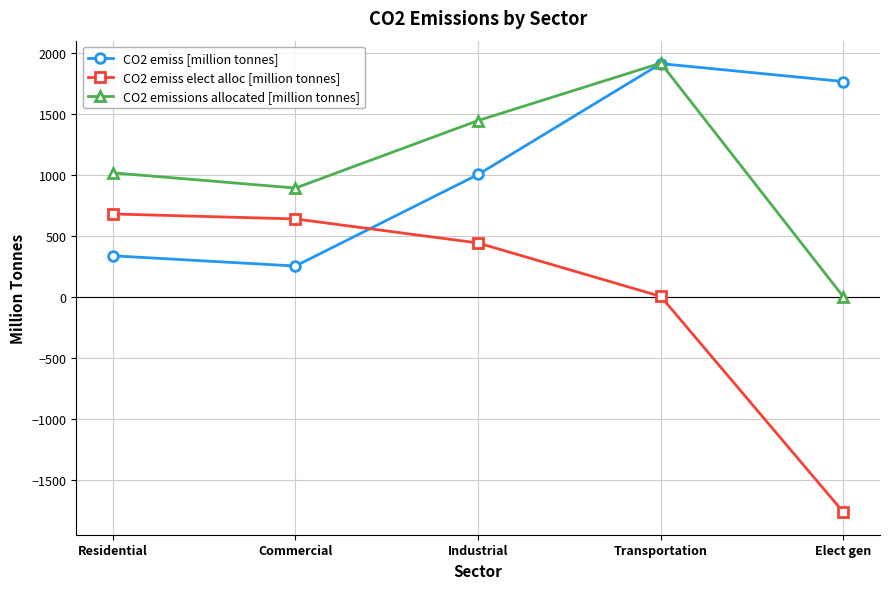

True or false: CO2 emissions allocated [million tonnes] and CO2 emiss elect alloc [million tonnes] cross at least once.

False